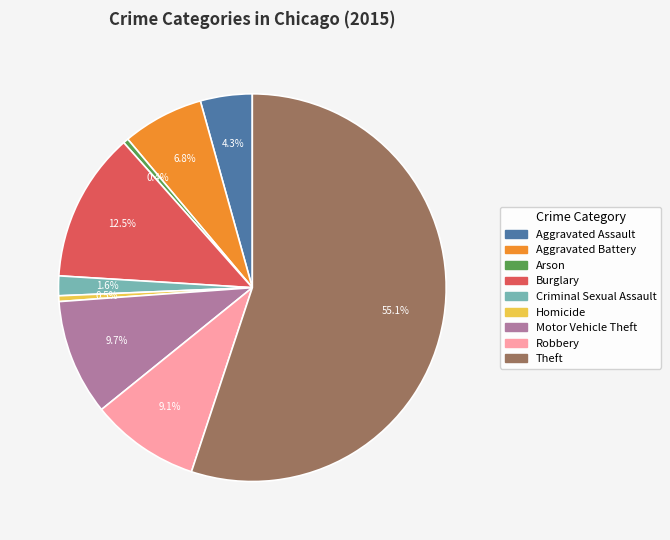

Is Homicide the majority of the pie?

No